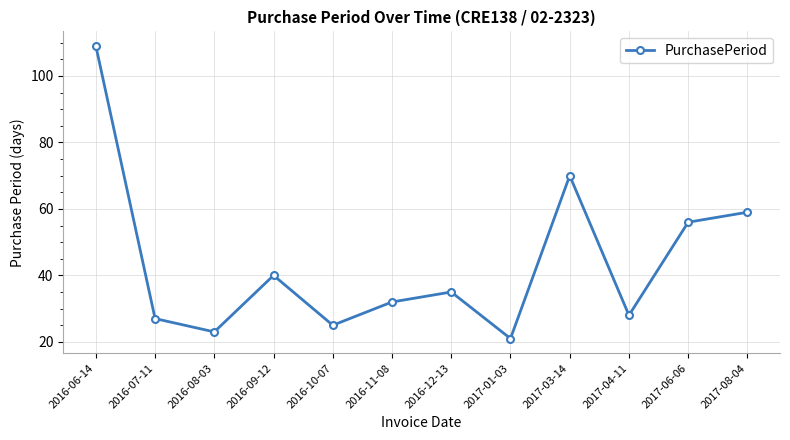

How many lines are shown in the chart?

1